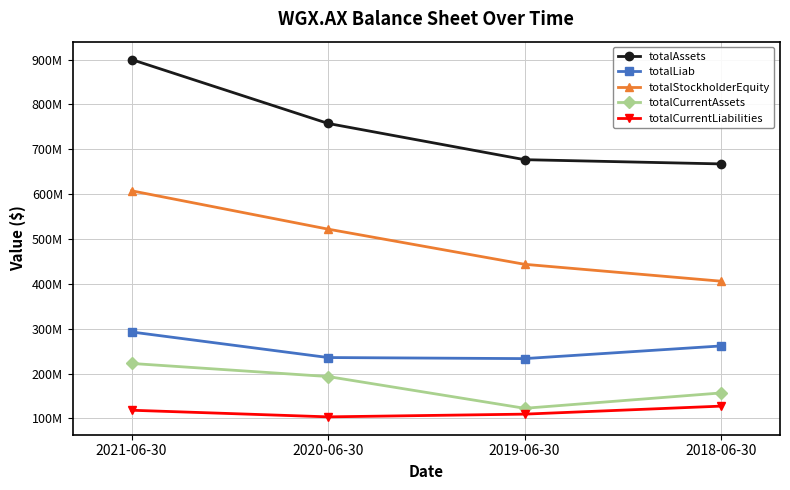

Between 2021-06-30 and 2018-06-30, which series saw the biggest shift?

totalAssets